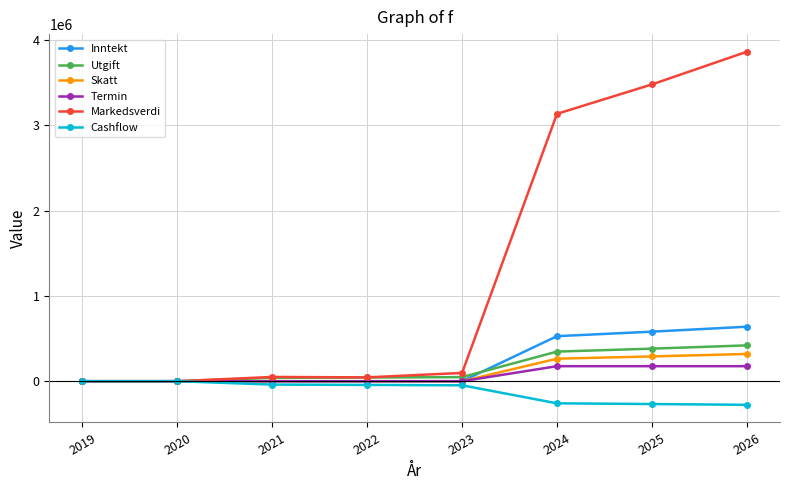

Which series has the widest spread of values?

Markedsverdi